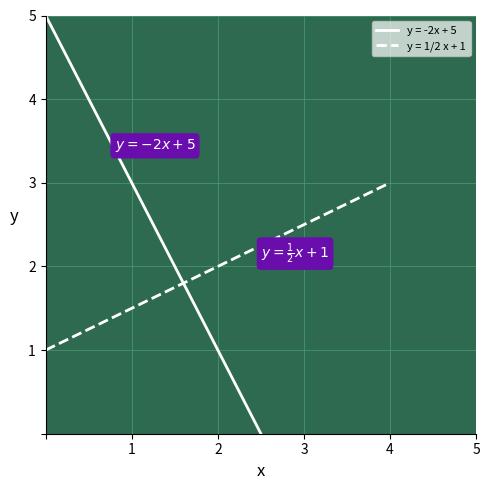

Between 0 and 2, which series saw the biggest shift?

y = -2x + 5